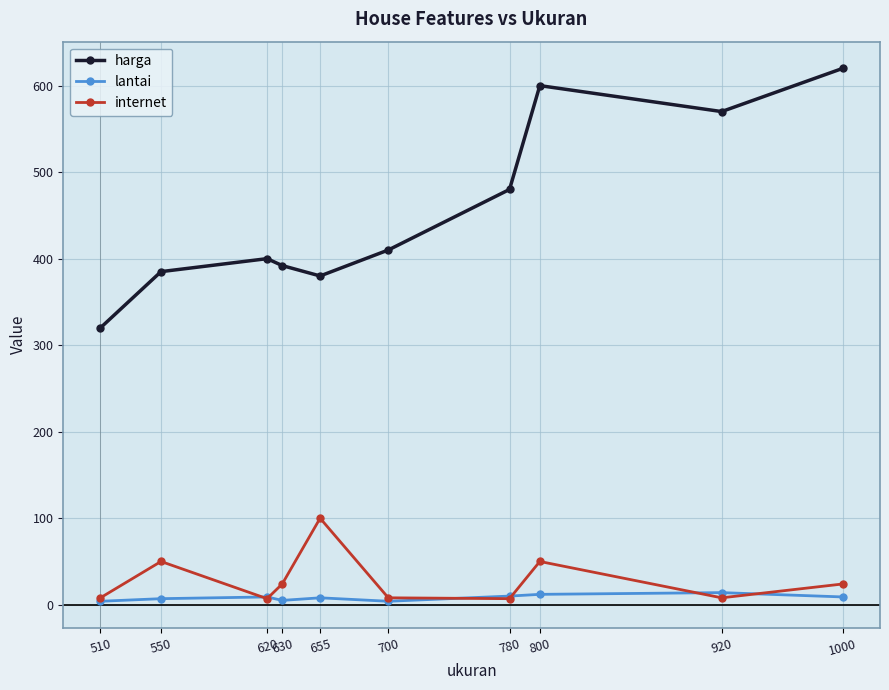

What is the total value across all series at 700?

422